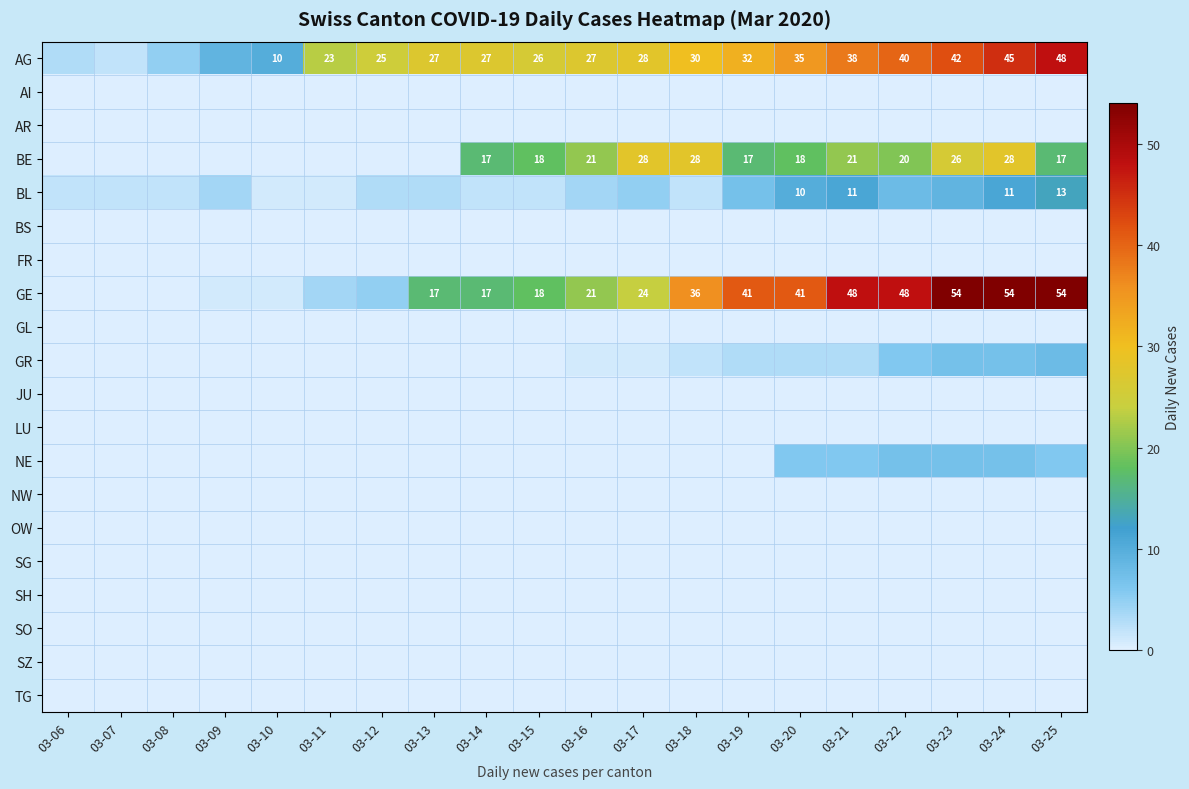

What is the difference between the GE values at 03-21 and 03-14?

31